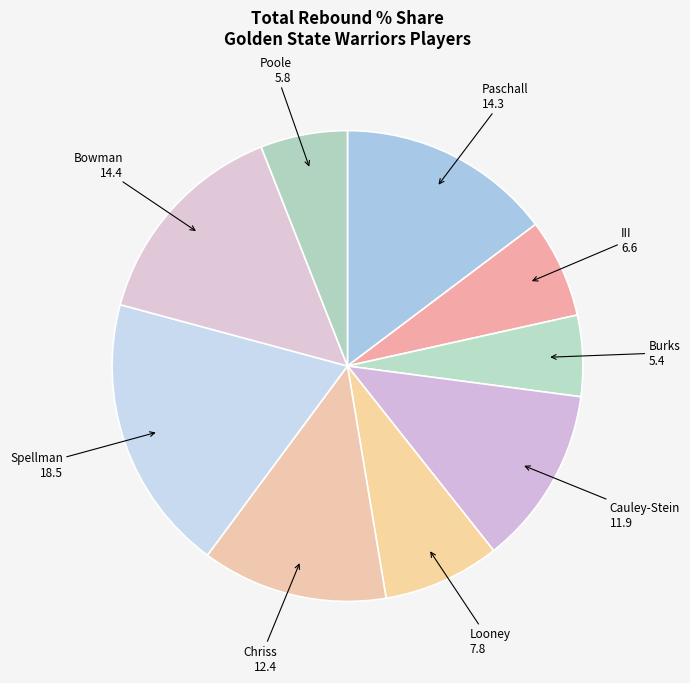

What is the largest slice in the pie chart?

Omari Spellman